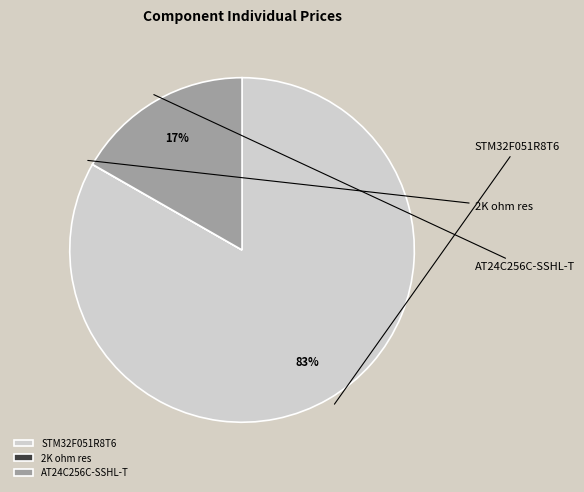

Does STM32F051R8T6 represent more than half of the total?

Yes